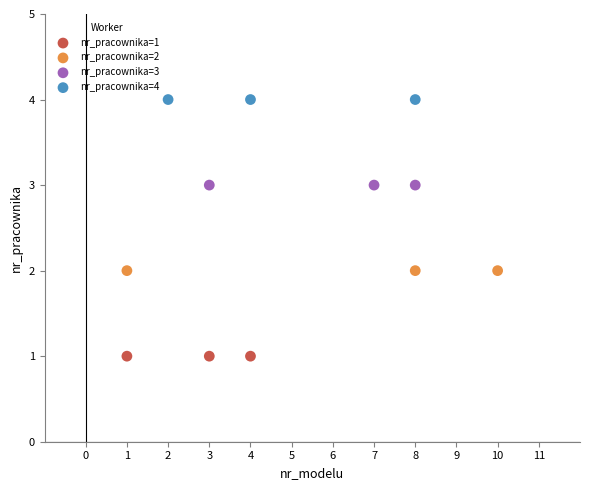

Which series contains the highest Y value?

nr_pracownika=4